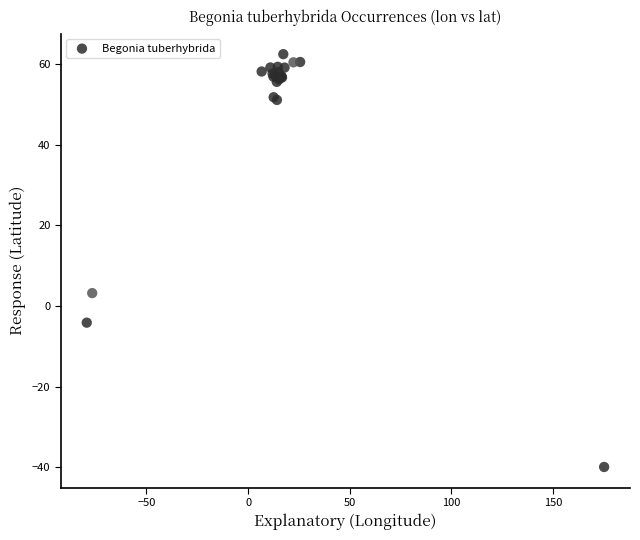

What Y value in the scatter plot is closest to 11?

3.2